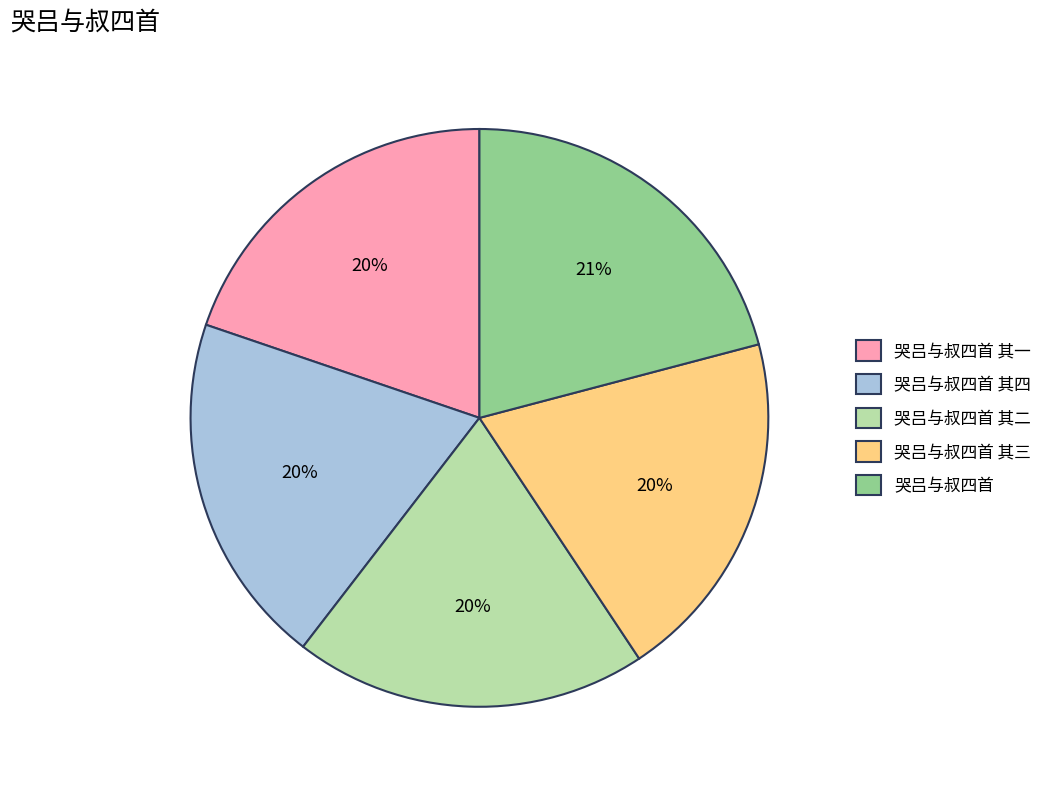

Is 哭吕与叔四首 其一 the majority of the pie?

No